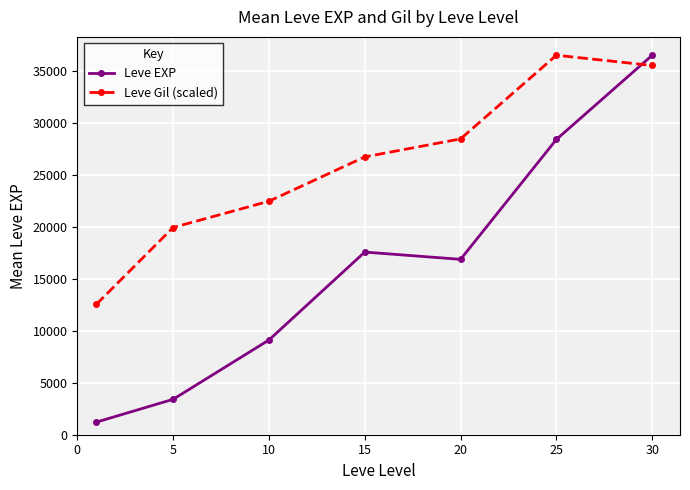

What is the maximum value shown in the chart?

36492.5